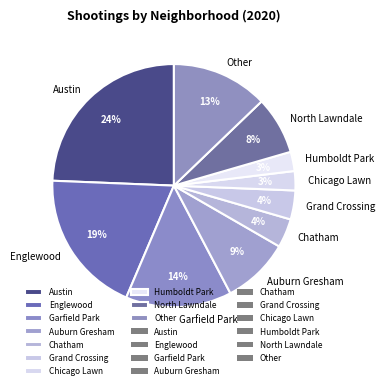

Does North Lawndale account for over 50% of the chart?

No